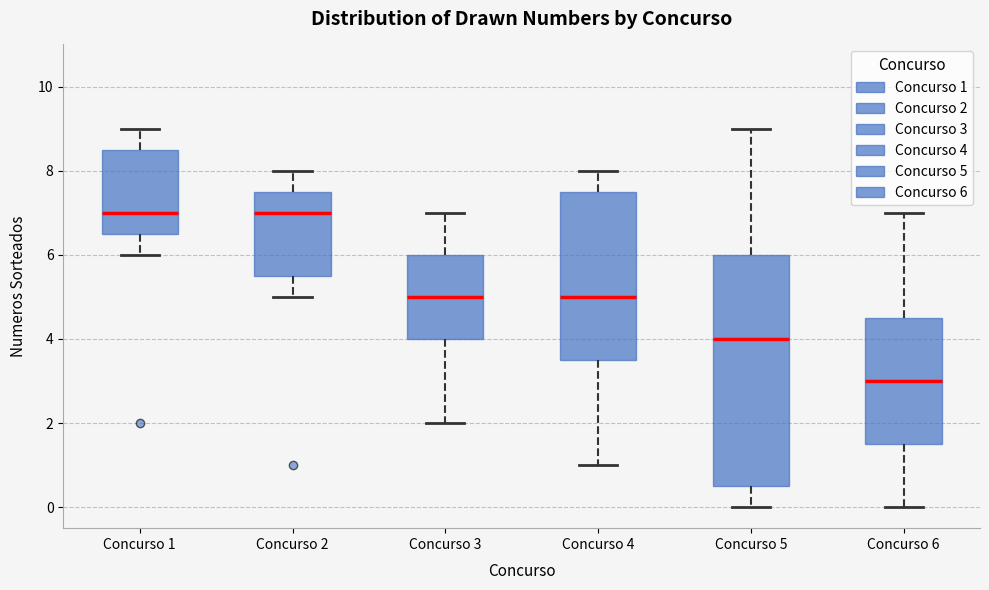

Reading left to right, read every box against the y-axis: the position of its median line, the range the box covers, and the ends of its whiskers. The values are not printed on the chart, so give them approximately, as read against the axis.

Concurso 1: median 7.0, box 6.6 to 8.6, whiskers 6.0 to 9.0
Concurso 2: median 7.0, box 5.6 to 7.6, whiskers 5.0 to 8.0
Concurso 3: median 5.0, box 4.0 to 6.0, whiskers 2.0 to 7.0
Concurso 4: median 5.0, box 3.6 to 7.6, whiskers 1.0 to 8.0
Concurso 5: median 4.0, box 0.6 to 6.0, whiskers 0.0 to 9.0
Concurso 6: median 3.0, box 1.6 to 4.6, whiskers 0.0 to 7.0